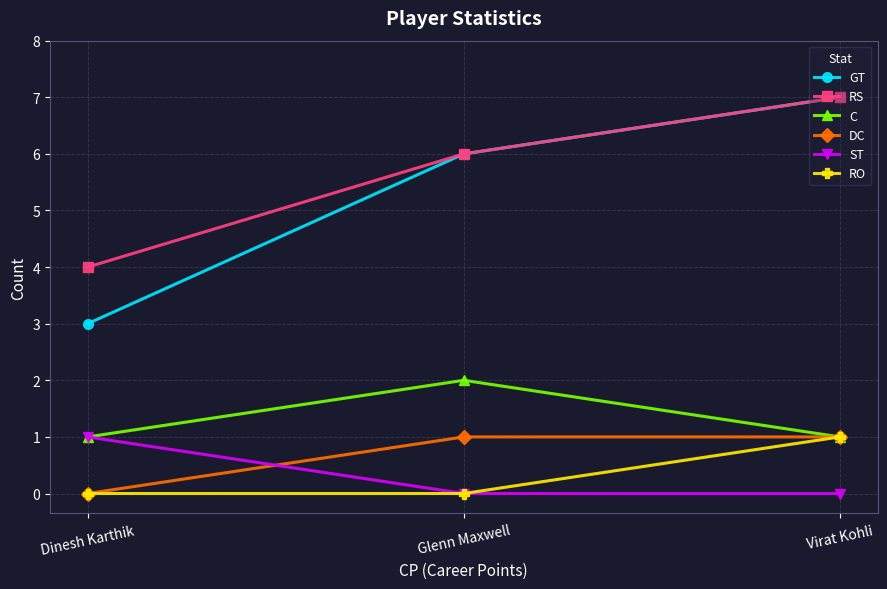

What is the approximate value of C at Virat Kohli?

1